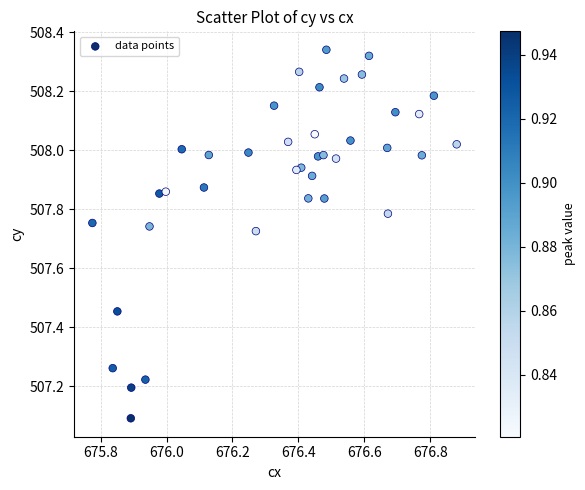

What is the range of Y values (max minus min)?

1.2